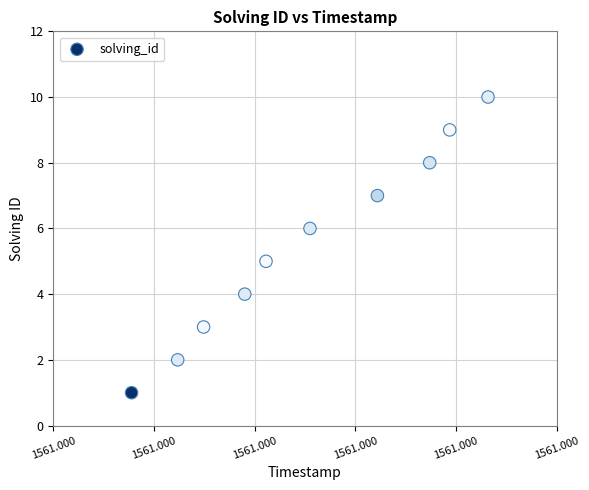

What is the range of X values (max minus min)?

354112